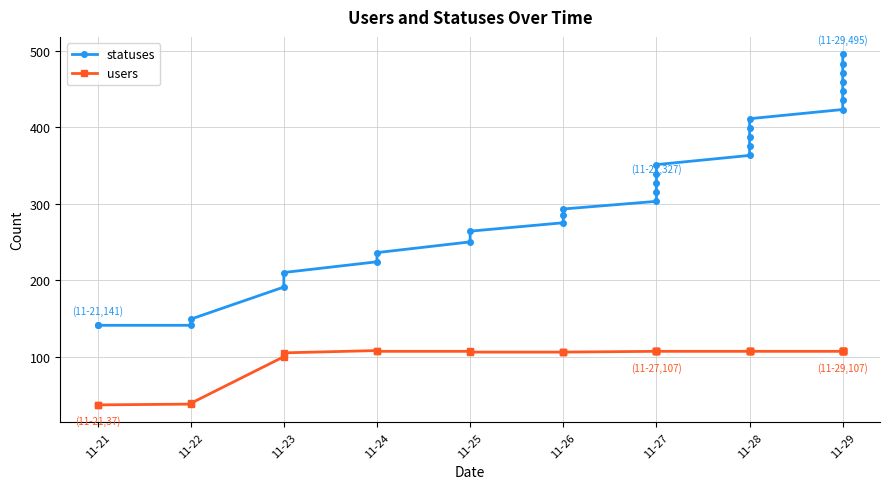

What is the value of the statuses point at the 29th from the left?

483